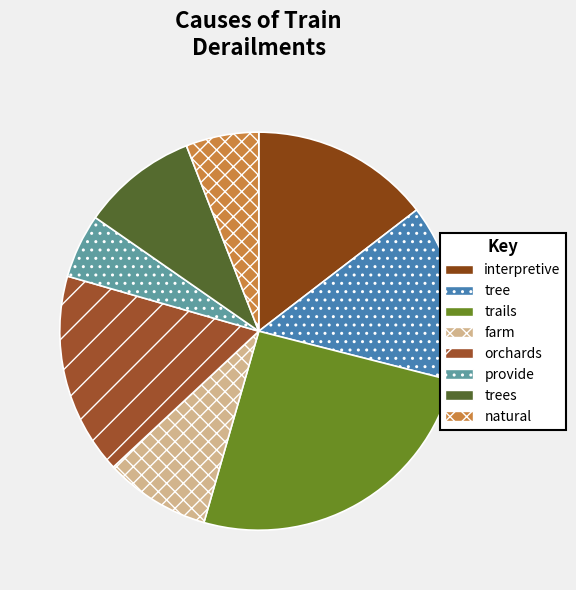

Which category has the smallest portion of the pie?

provide